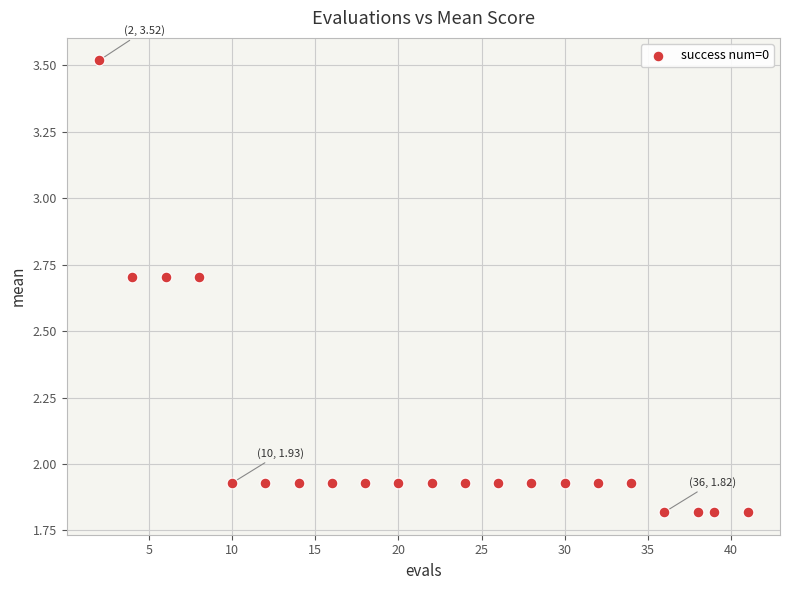

What is the range of X values (max minus min)?

39.0